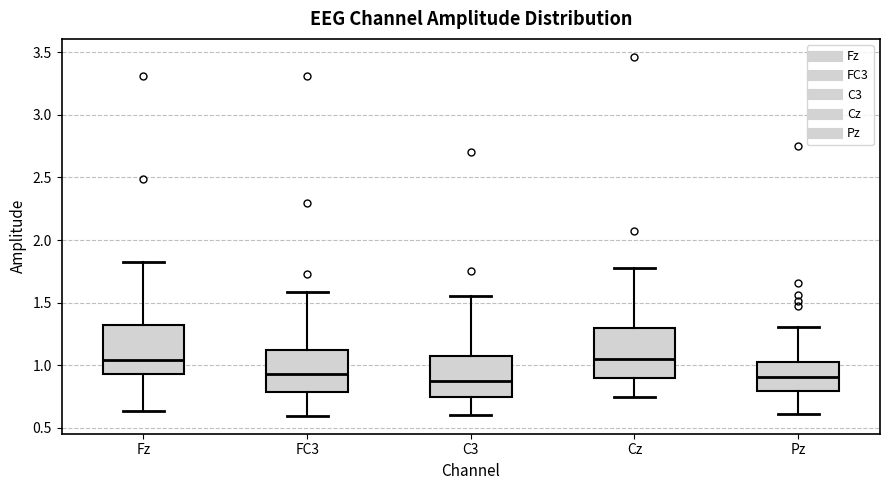

Reading left to right, read every box against the y-axis: the position of its median line, the range the box covers, and the ends of its whiskers. The values are not printed on the chart, so give them approximately, as read against the axis.

Fz: median 1.05, box 0.95 to 1.30, whiskers 0.65 to 1.80
FC3: median 0.95, box 0.80 to 1.15, whiskers 0.60 to 1.60
C3: median 0.85, box 0.75 to 1.10, whiskers 0.60 to 1.55
Cz: median 1.05, box 0.90 to 1.30, whiskers 0.75 to 1.80
Pz: median 0.90, box 0.80 to 1.05, whiskers 0.60 to 1.30